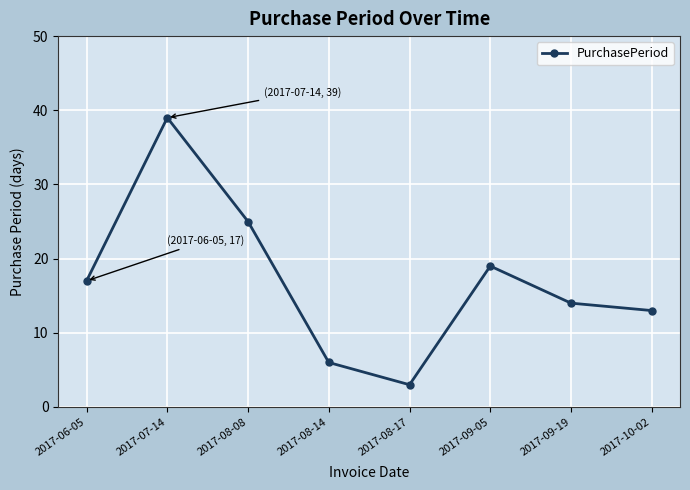

What is the ratio of the value at 2017-08-08 to the value at 2017-09-19?

1.8